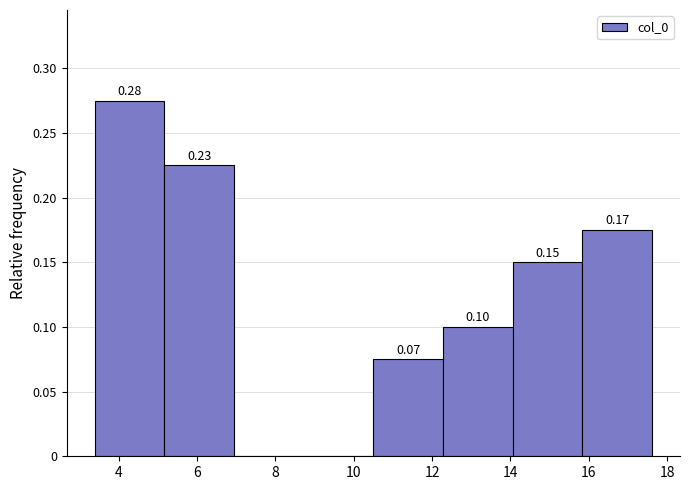

Which range on the x-axis has the tallest bar?

3.4 to 5.2